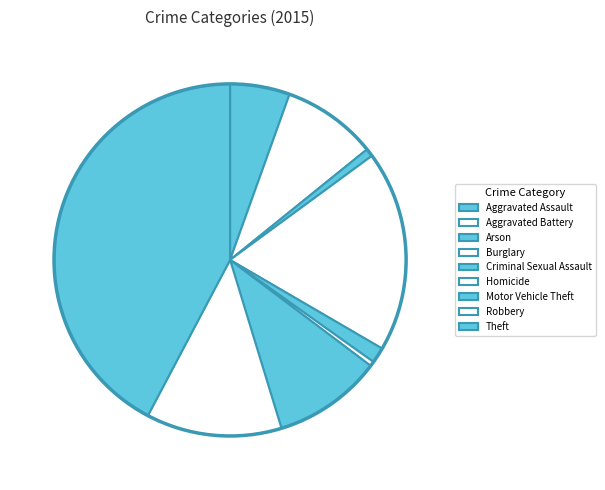

Which slice is the smallest?

Homicide